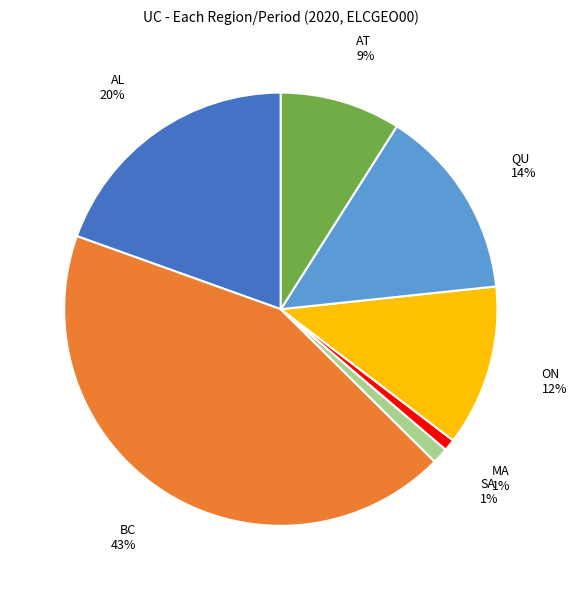

Which slice is the largest?

BC